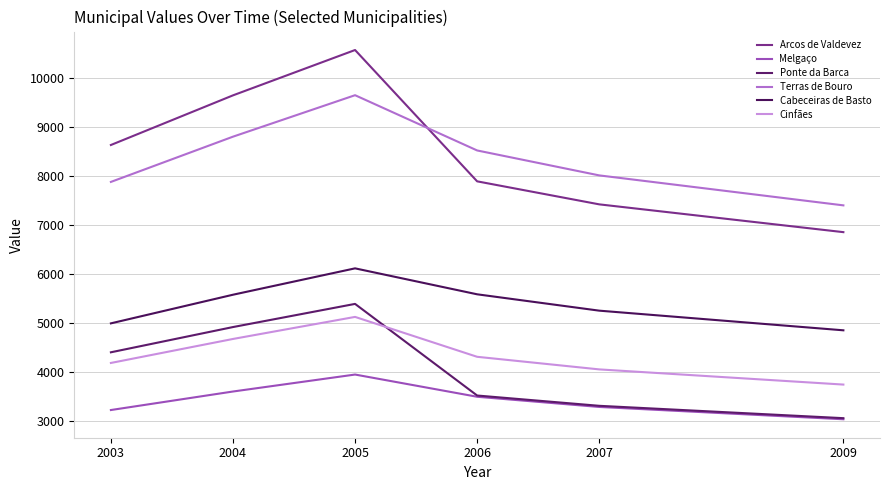

Is it true that Arcos de Valdevez equals 8638.4 at 2003?

True